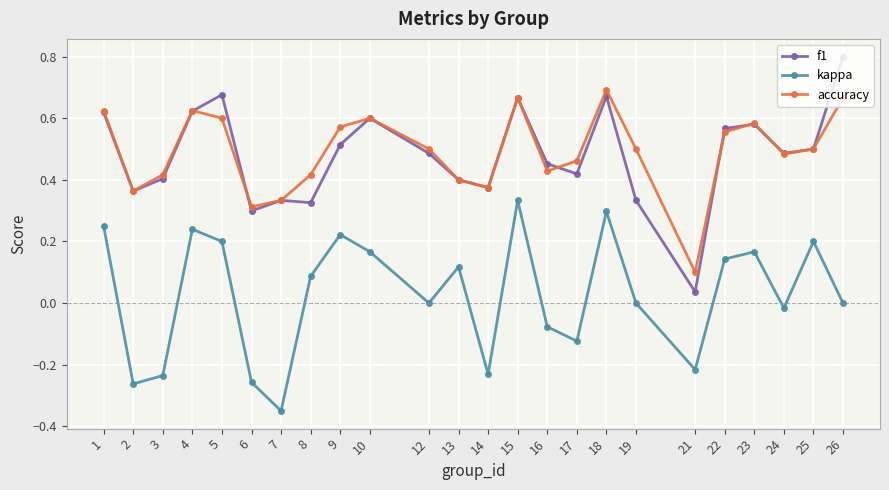

True or false: kappa and accuracy intersect in this chart.

False